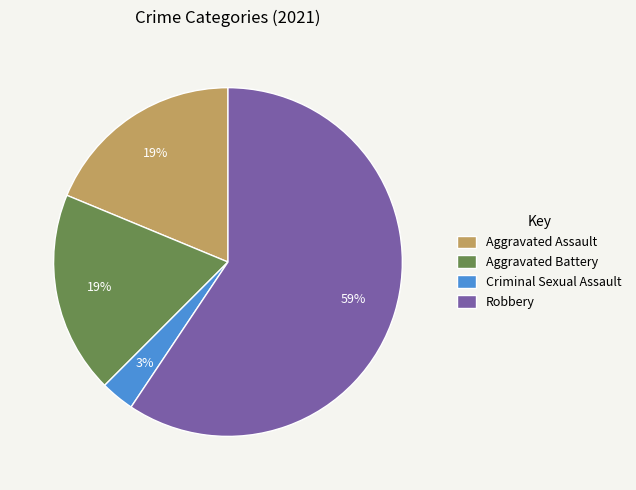

Does Robbery account for over 50% of the chart?

Yes